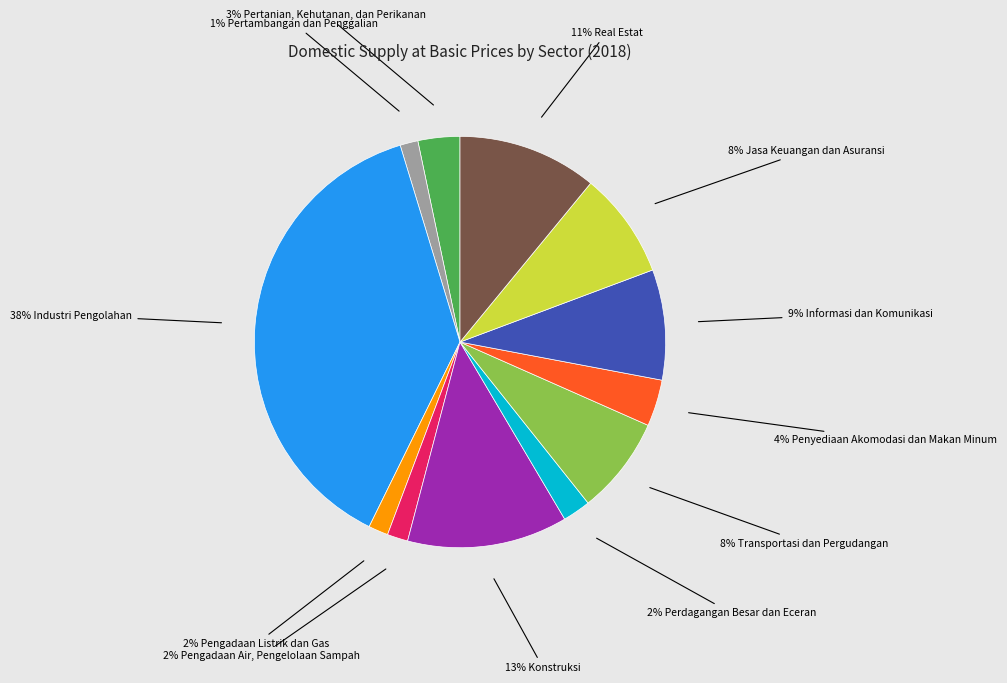

Is there any slice that represents more than half of the pie?

No